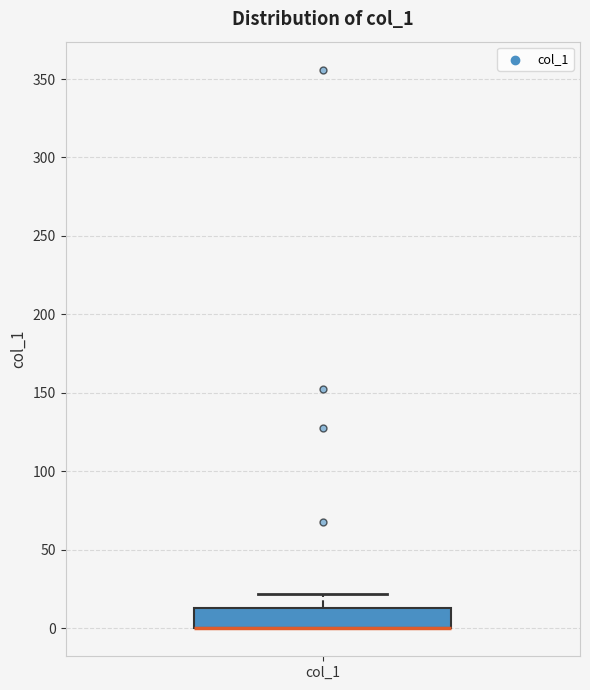

Where is the upper edge of the box for col_1 on the y-axis? The values are not printed on the chart, so give them approximately, as read against the axis.

15